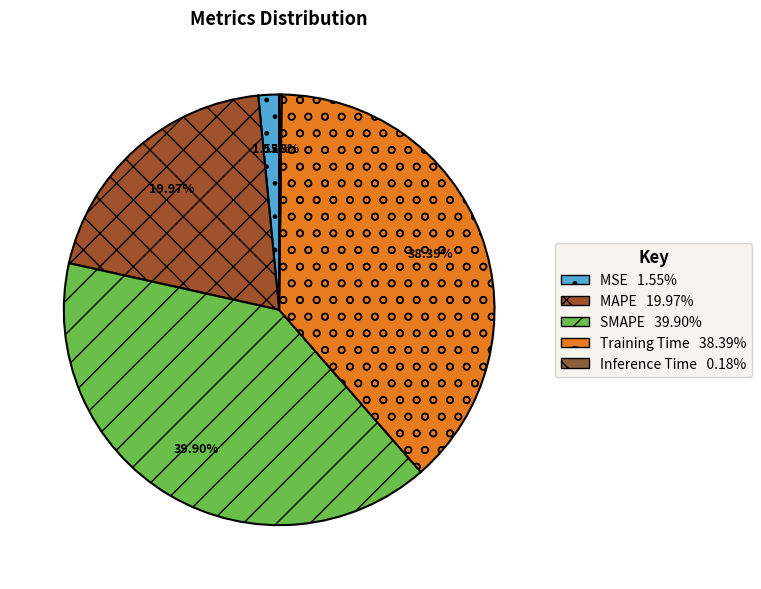

Does any single category account for the majority?

No